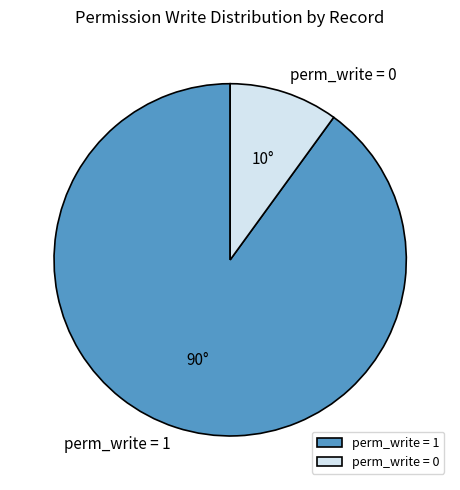

Combined, do perm_write = 1 and perm_write = 0 account for over 50%?

Yes